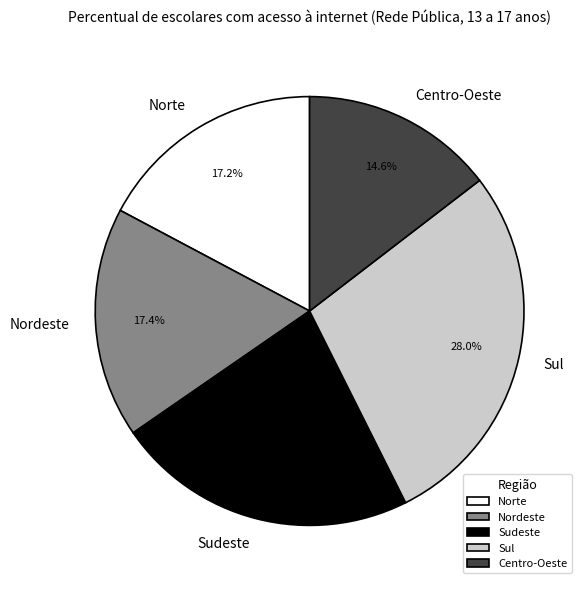

What is the ratio of the value at Norte to the value at Sul?

0.6